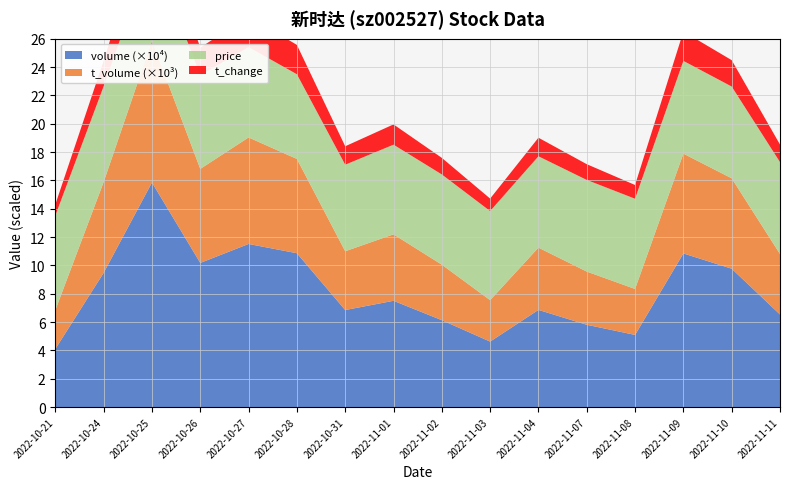

Reading right to left, list all the values displayed in this chart.

price: 6.5	6.5	6.5	6.4	6.5	6.5	6.3	6.4	6.3	6.1	6.0	6.4	6.6	6.5	6.8	6.7
t_change: 1.2	1.9	2.1	1.0	1.1	1.3	0.9	1.2	1.4	1.3	2.1	2.2	1.9	3.0	1.8	0.8
t_volume: 4266.0	6380.0	7043.0	3242.0	3755.0	4394.0	2925.0	3917.0	4691.0	4150.0	6655.0	7519.0	6636.0	10007.0	6410.0	2742.0
volume: 65339.0	97657.0	108428.0	50925.0	58069.0	68576.0	46197.0	61314.0	75000.0	68466.0	108571.0	115116.0	101732.0	158507.0	94728.0	40985.0